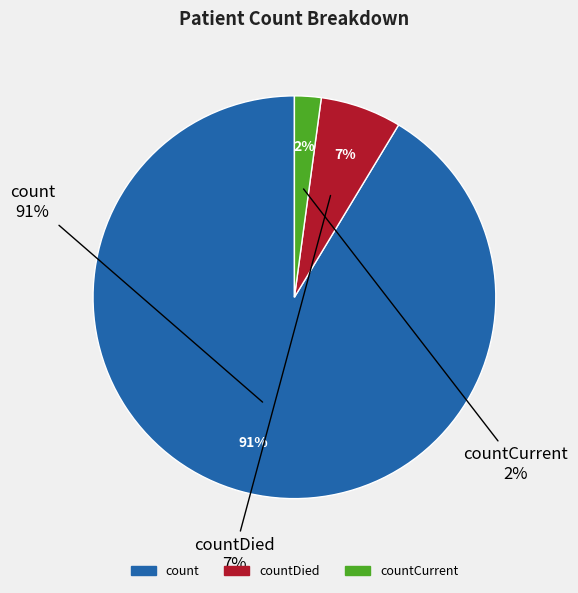

To the nearest percent, what percentage of the pie is count?

91%